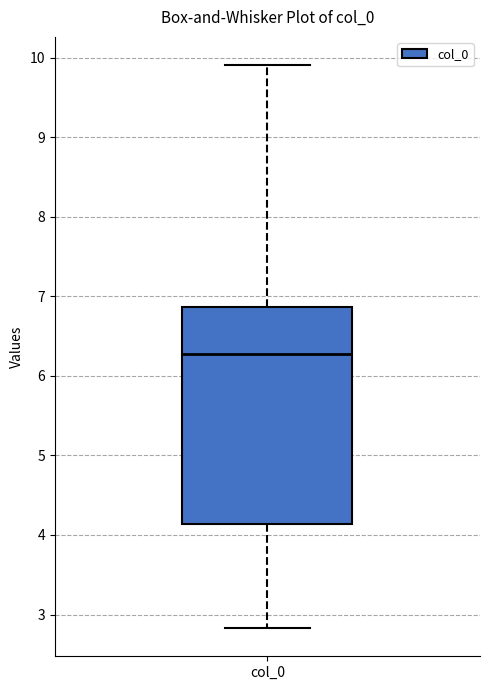

Where does the lower whisker of the box for col_0 end on the y-axis? The values are not printed on the chart, so give them approximately, as read against the axis.

2.8